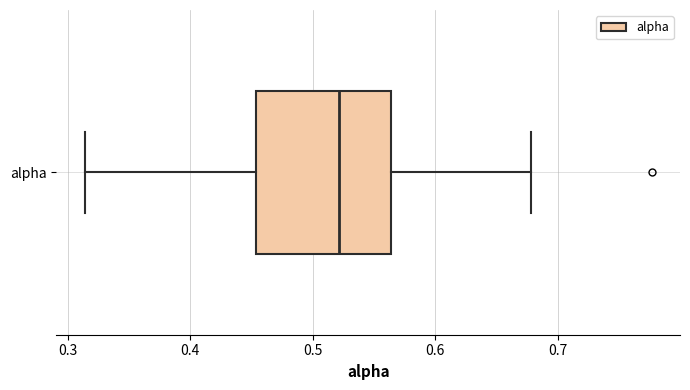

Transcribe this box plot: give where the median line is, the range the box spans, and where the two whiskers end, as read against the x-axis. The values are not printed on the chart, so give them approximately, as read against the axis.

median 0.52, box 0.45 to 0.56, whiskers 0.31 to 0.68